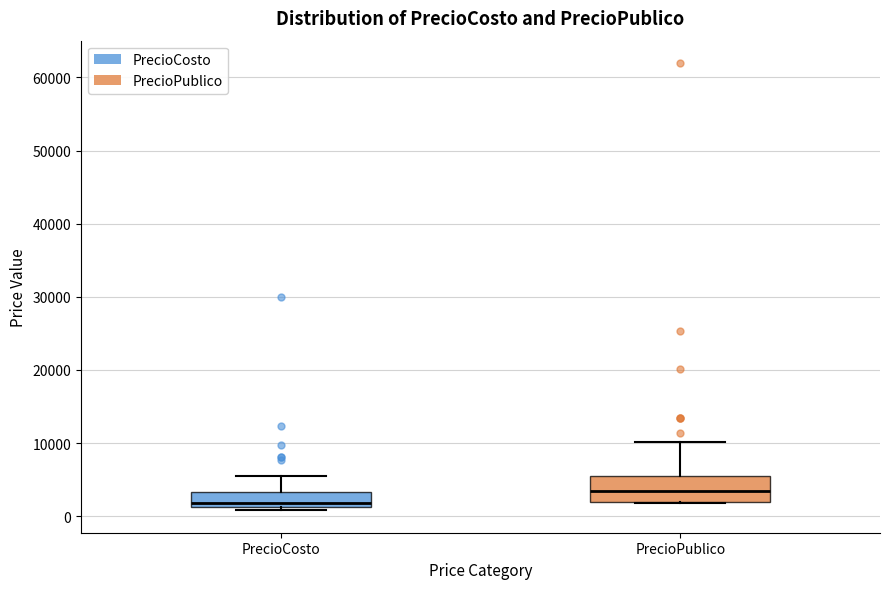

Reading left to right, transcribe this box plot: for each box, give where its median line is, the range the box spans, and where its two whiskers end, as read against the y-axis. The values are not printed on the chart, so give them approximately, as read against the axis.

PrecioCosto: median 2000, box 1000 to 3000, whiskers 1000 (just below the box's lower edge) to 6000
PrecioPublico: median 3000, box 2000 to 5000, whiskers 2000 to 10000